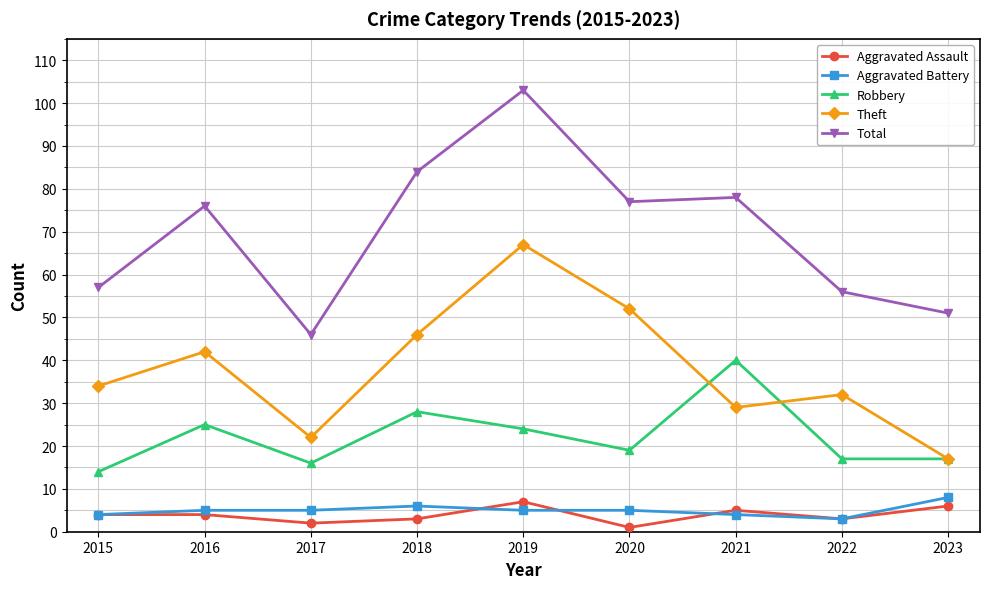

Is the value of Aggravated Assault at 2020 greater than the value of Robbery at 2018?

No